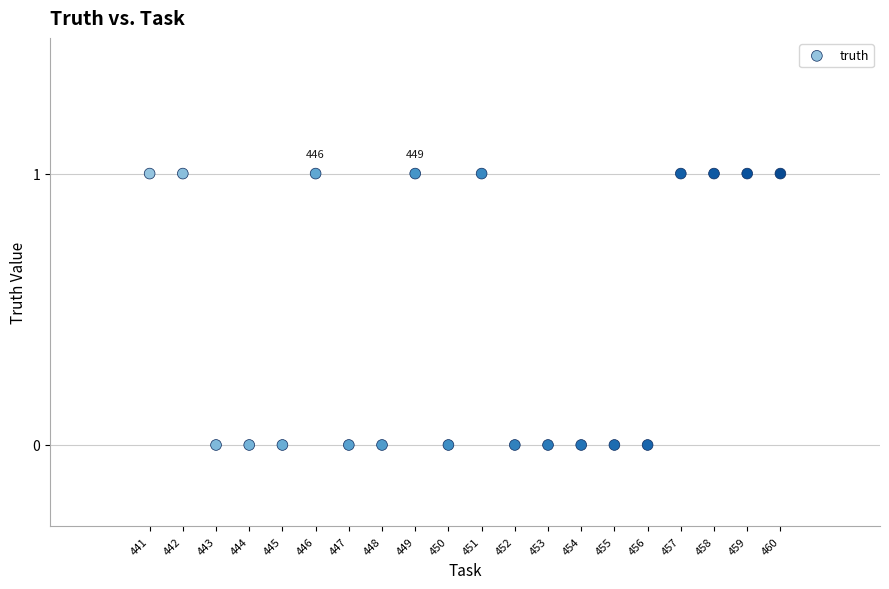

What is the range of X values (max minus min)?

19